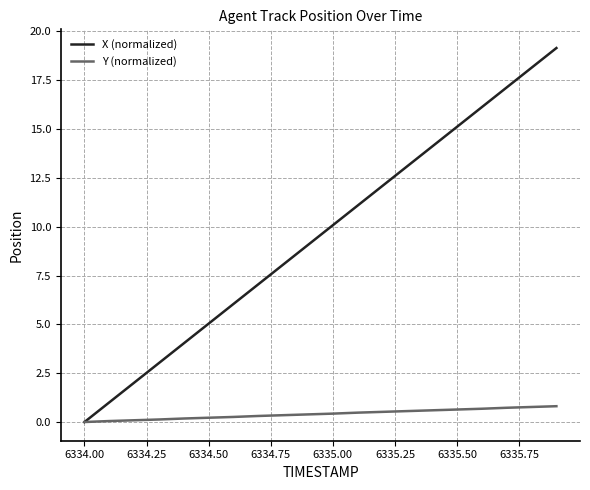

List the series in order of their overall mean, highest first.

X (normalized), Y (normalized)